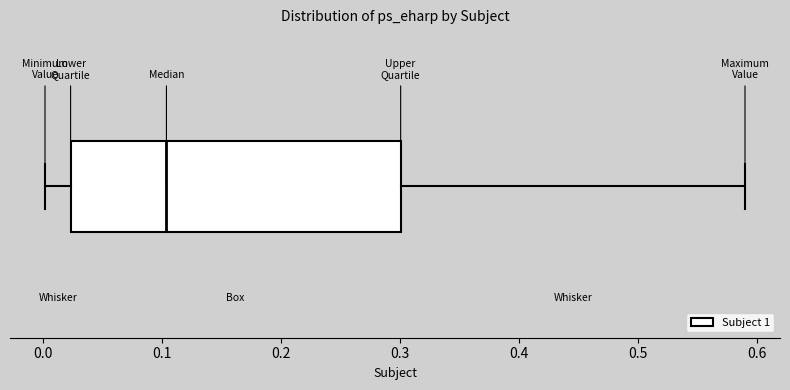

Where does the left whisker of the box end on the x-axis? The values are not printed on the chart, so give them approximately, as read against the axis.

0.00